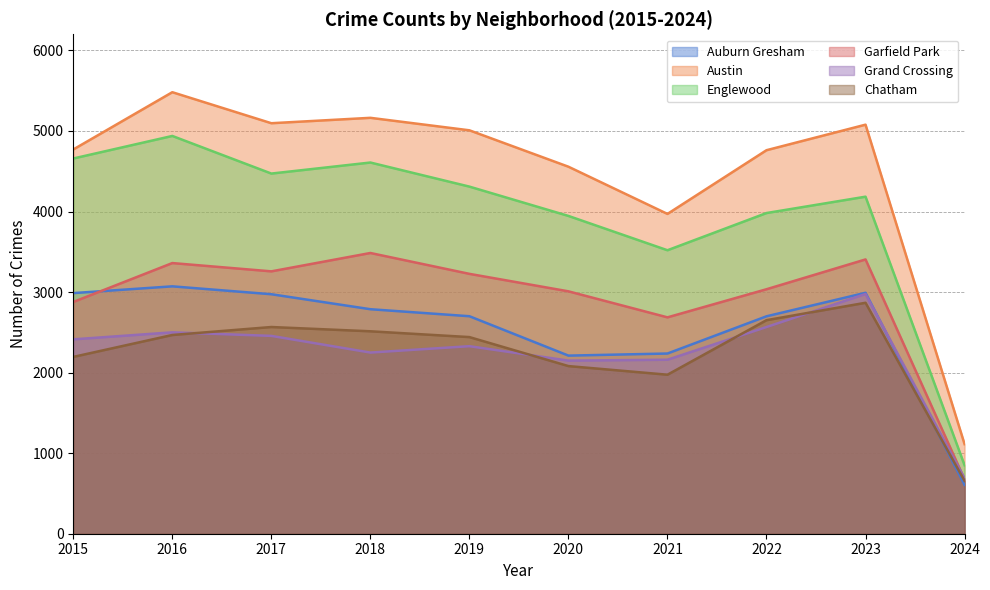

Reading right to left, transcribe all the data shown in this chart.

Auburn Gresham: 2024=607	2023=2991	2022=2699	2021=2237	2020=2211	2019=2700	2018=2787	2017=2973	2016=3071	2015=2987
Austin: 2024=1112	2023=5078	2022=4761	2021=3970	2020=4556	2019=5008	2018=5163	2017=5096	2016=5481	2015=4770
Englewood: 2024=850	2023=4184	2022=3981	2021=3519	2020=3945	2019=4309	2018=4608	2017=4471	2016=4938	2015=4658
Garfield Park: 2024=675	2023=3405	2022=3035	2021=2686	2020=3009	2019=3226	2018=3485	2017=3257	2016=3360	2015=2877
Grand Crossing: 2024=687	2023=2976	2022=2566	2021=2160	2020=2149	2019=2328	2018=2249	2017=2456	2016=2500	2015=2413
Chatham: 2024=656	2023=2867	2022=2651	2021=1974	2020=2081	2019=2441	2018=2513	2017=2566	2016=2467	2015=2195